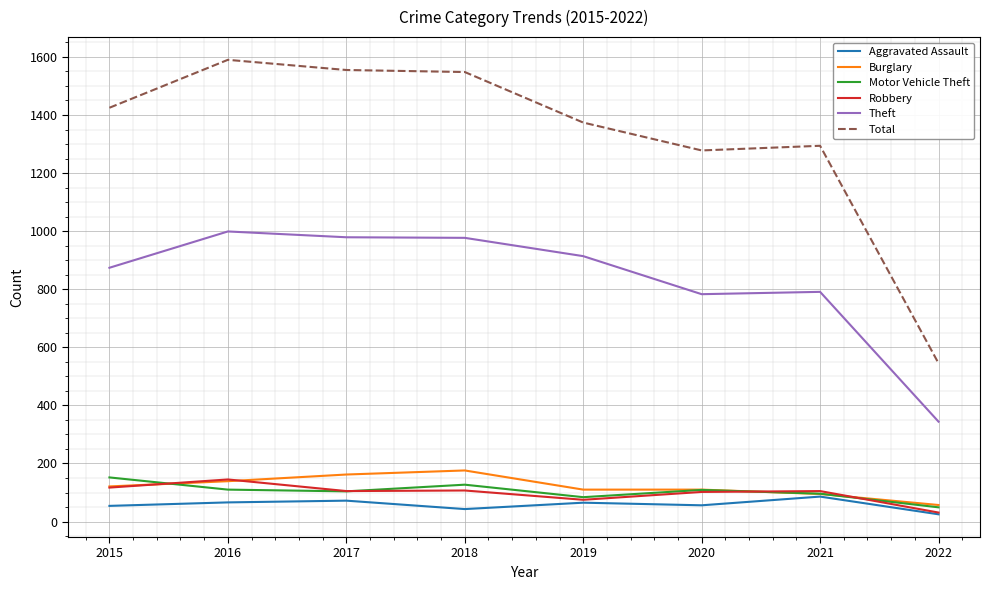

Which series has the largest total across all categories?

Total